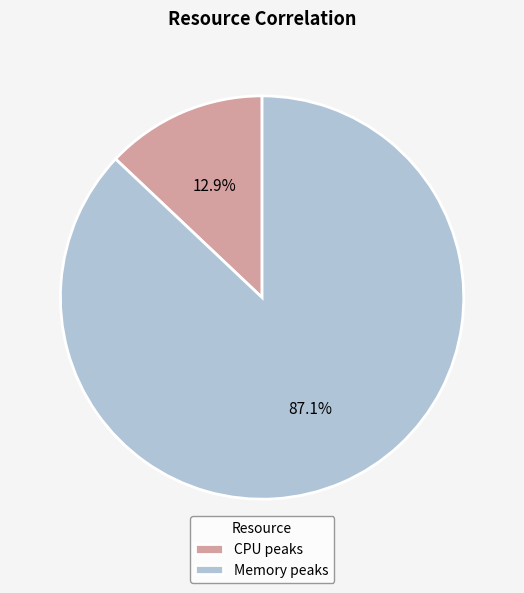

How many segments does this pie chart have?

2